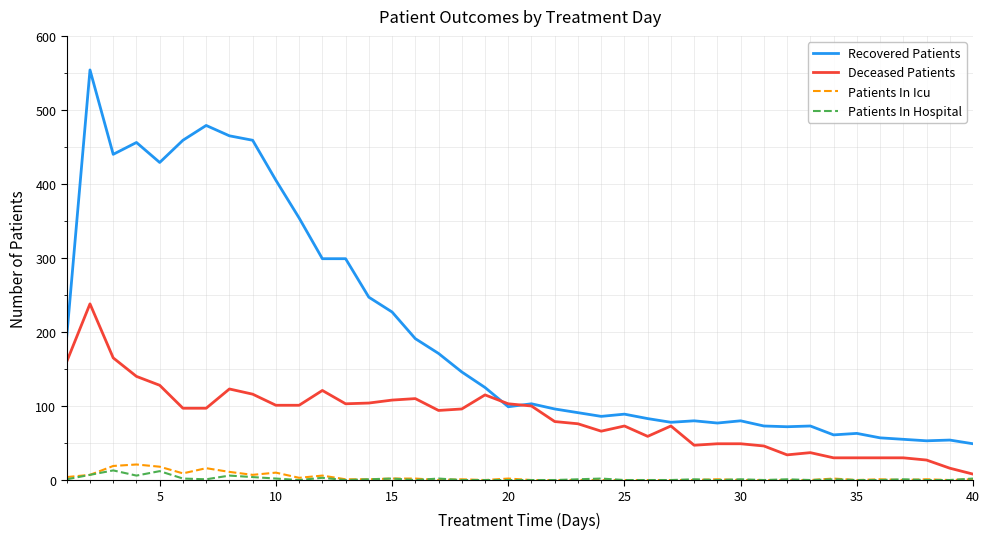

True or false: Patients In Icu and Recovered Patients intersect in this chart.

False